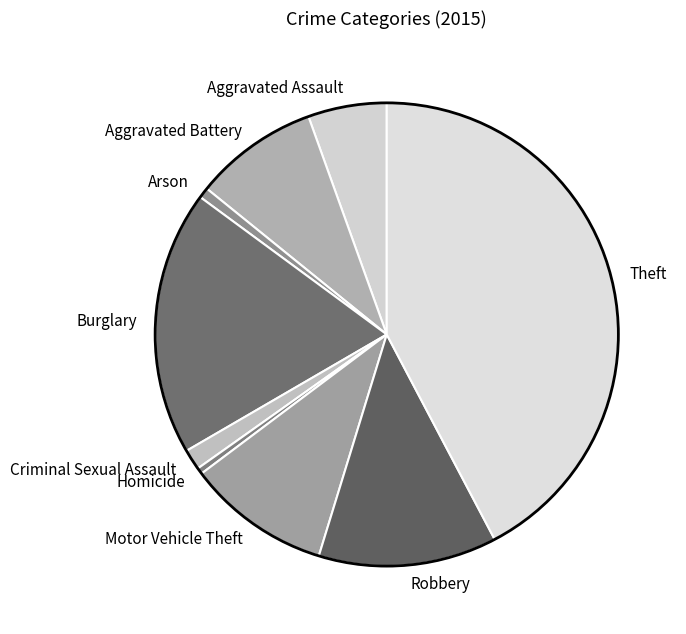

Approximately how many times larger is the value at Motor Vehicle Theft compared to Homicide?

23.0